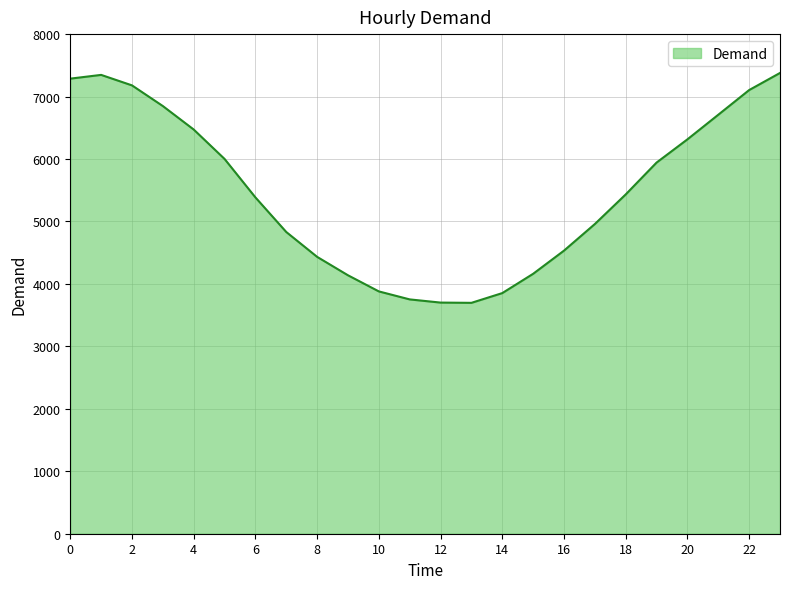

What is the smallest value displayed?

3697